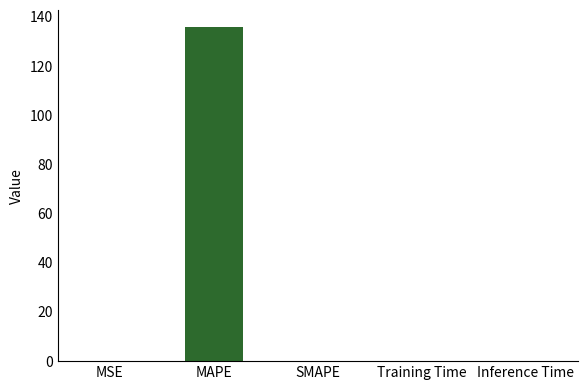

The value at Training Time is 0.0. True or false?

True